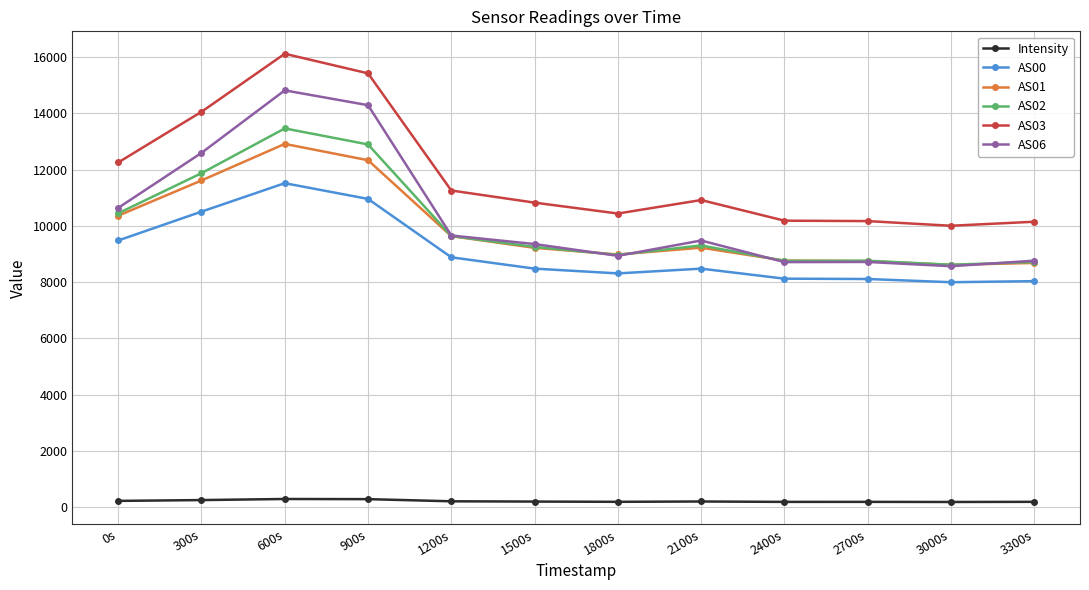

In AS01, how many points are higher than both neighbors (excluding endpoints)?

2